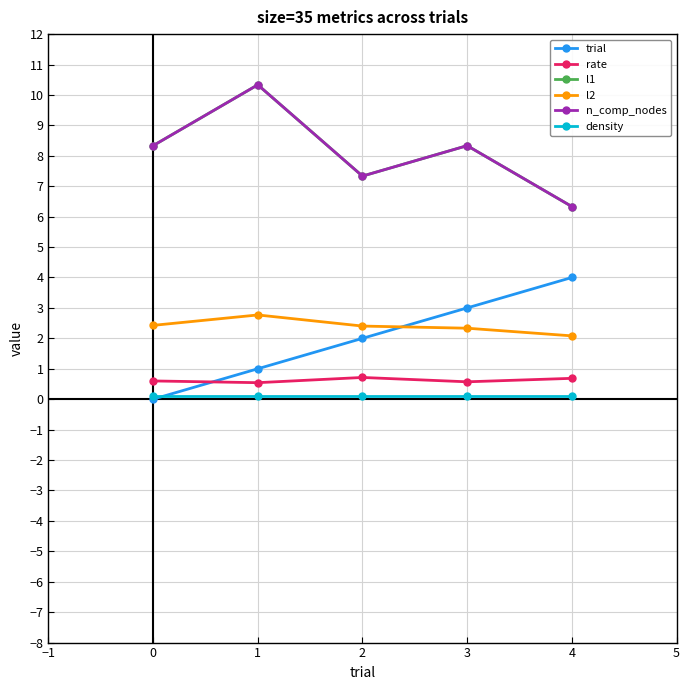

Is this an area chart (filled region under the line)?

No